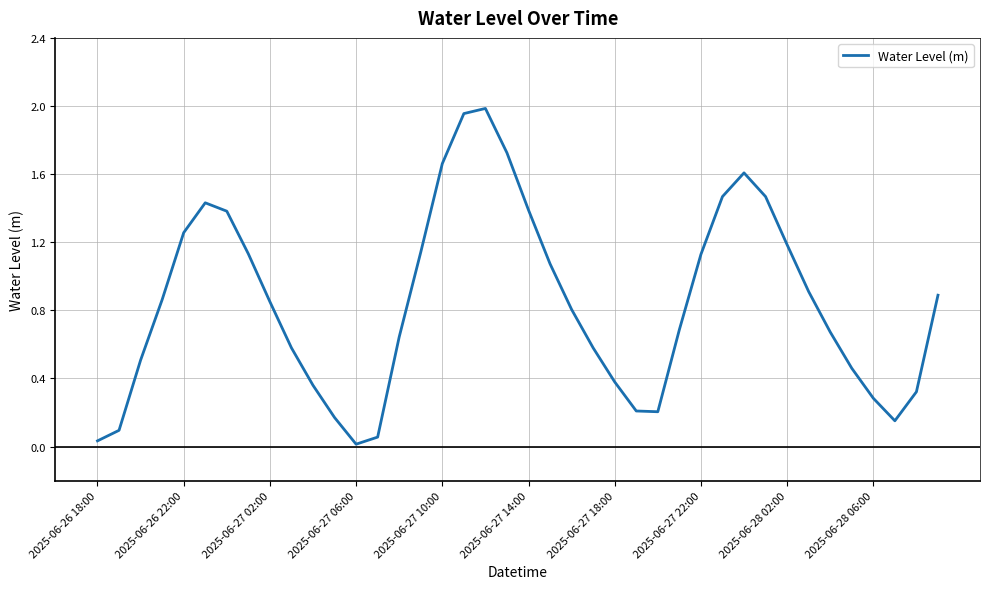

How many interior local peaks (higher than both neighbors) does the data have?

3